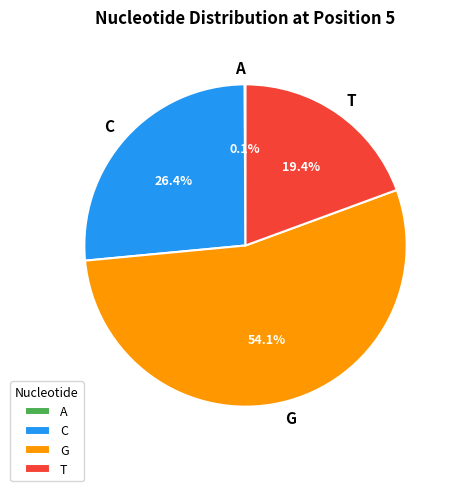

What is the majority slice?

G